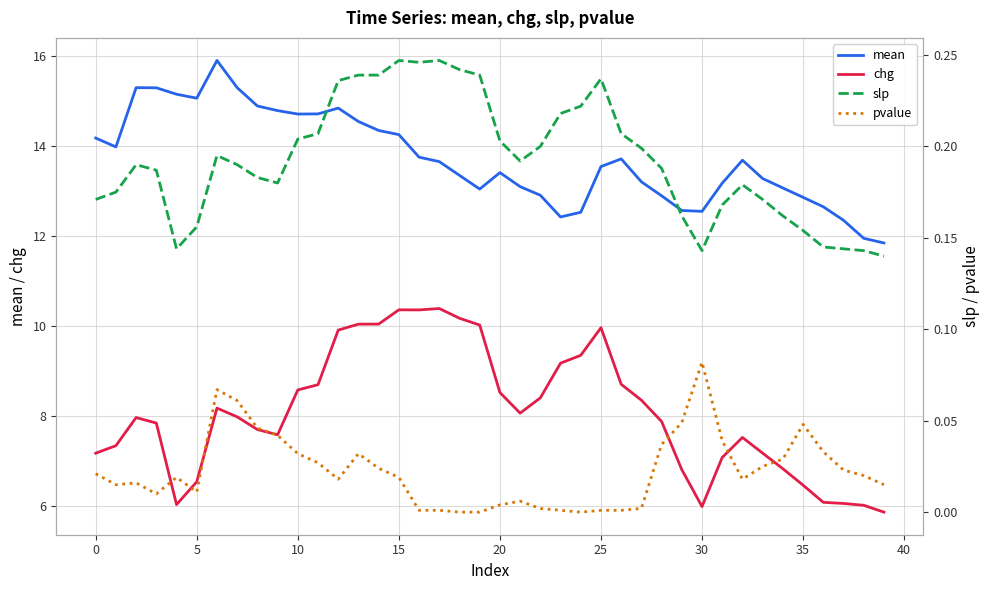

What is the value of the slp point at the 19th from the left?

0.2